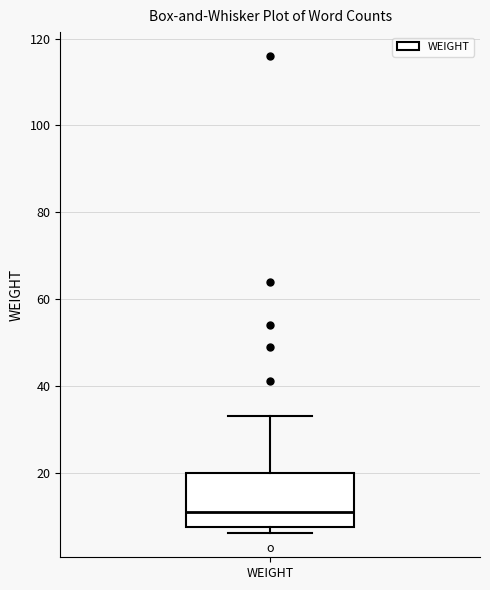

Transcribe this box plot: give where the median line is, the range the box spans, and where the two whiskers end, as read against the y-axis. The values are not printed on the chart, so give them approximately, as read against the axis.

median 12, box 8 to 20, whiskers 6 to 34